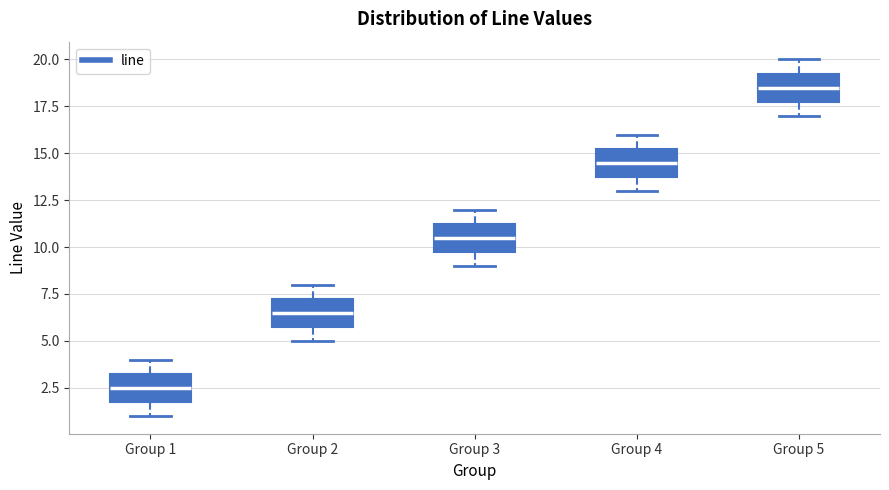

Which box has the lowest median line?

Group 1